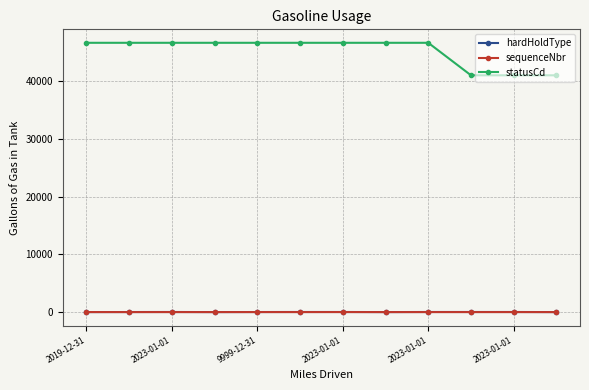

What is the average value of the sequenceNbr series?

2